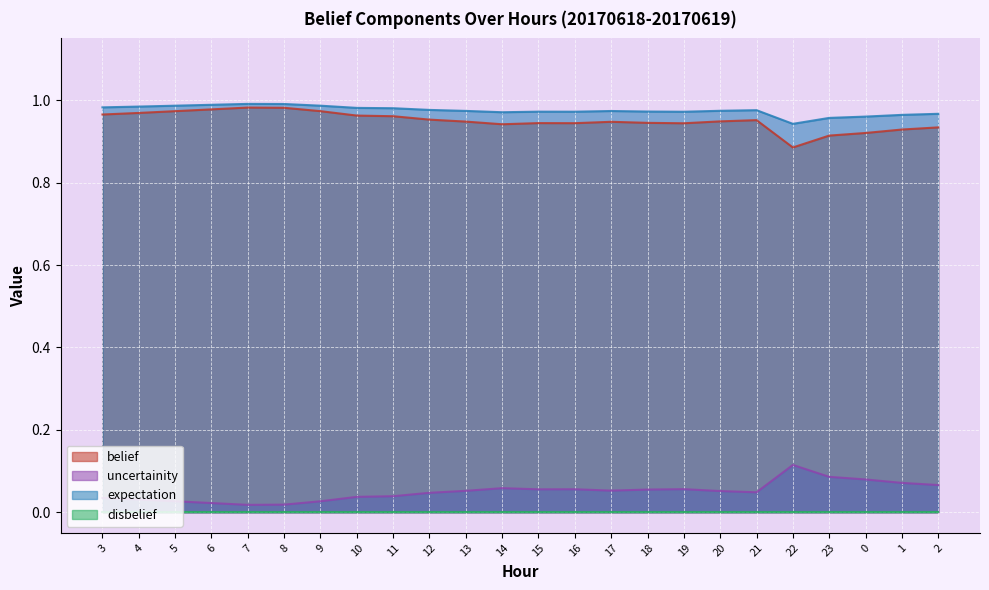

Which series changed the most between 8 and 22?

uncertainity